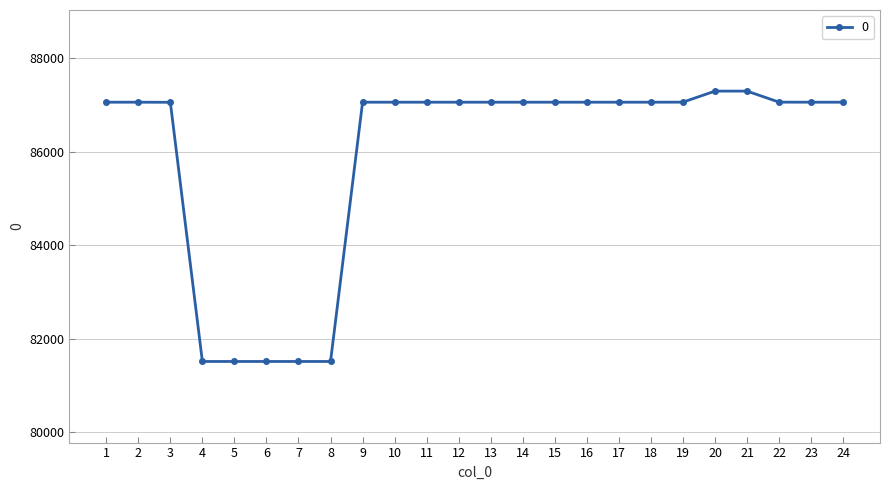

The value at 22 is 115158. True or false?

False